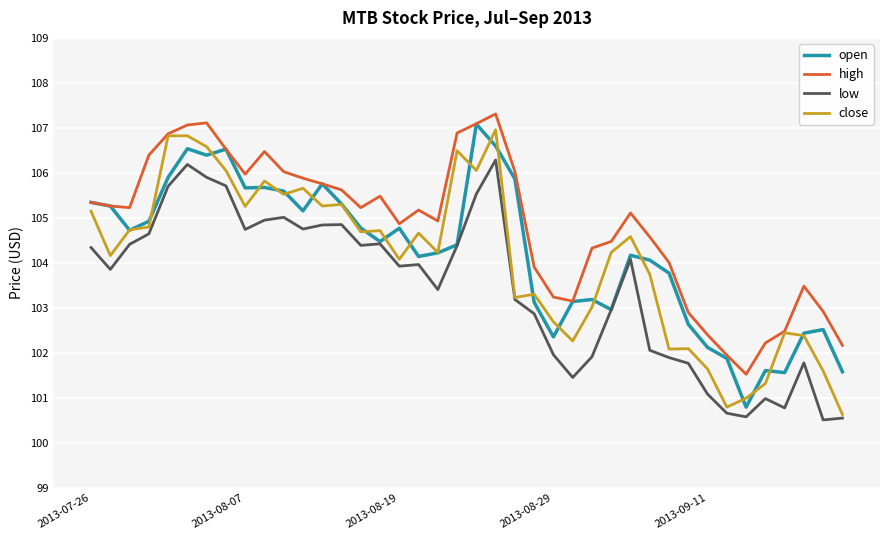

What is the greatest value displayed?

107.3